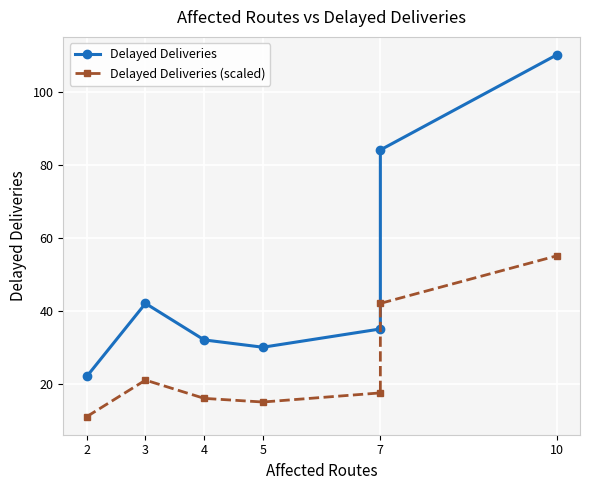

What is the label of the 2nd point from the left?

3